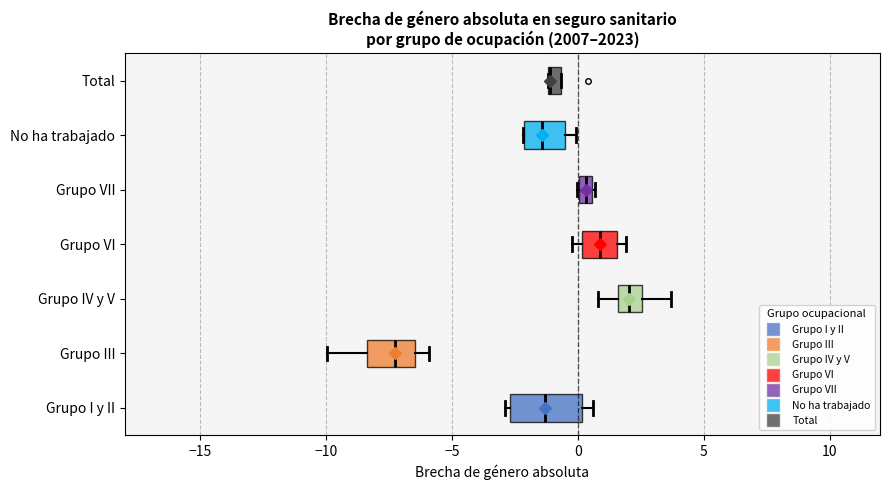

Where is the right edge of the box for Grupo VII on the x-axis? The values are not printed on the chart, so give them approximately, as read against the axis.

0.5